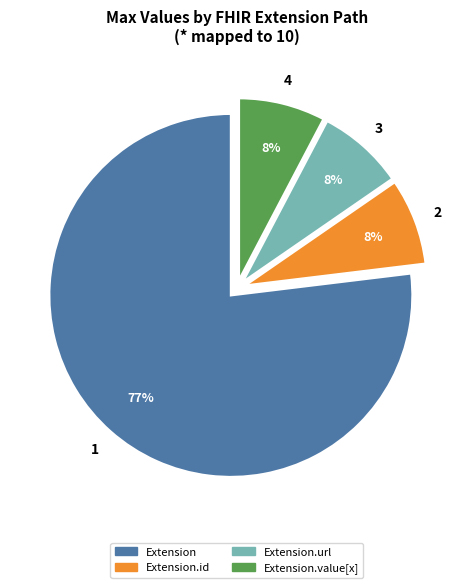

Is there a majority slice in this chart?

Yes